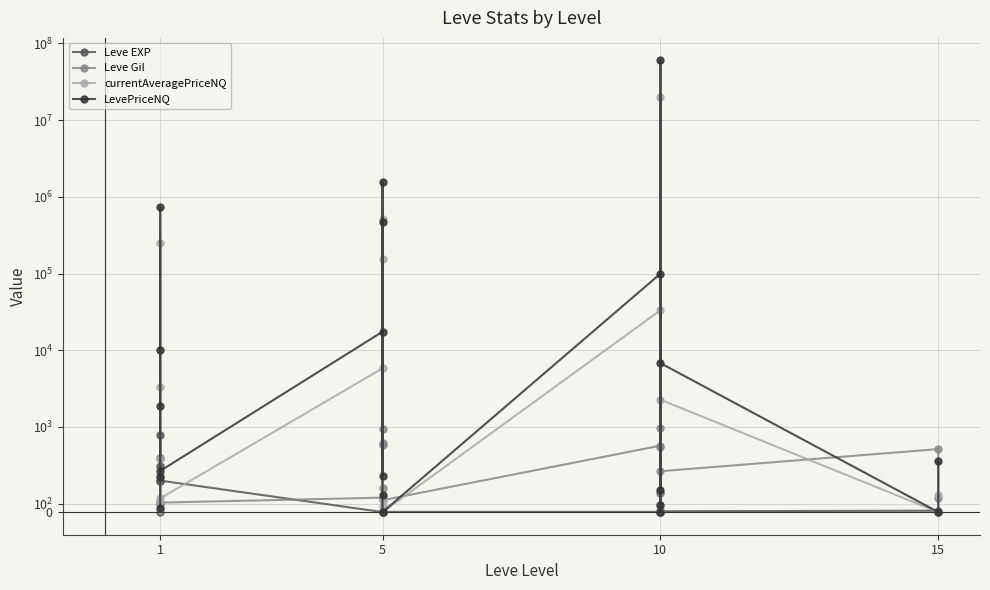

Does the chart have visible grid lines?

Yes